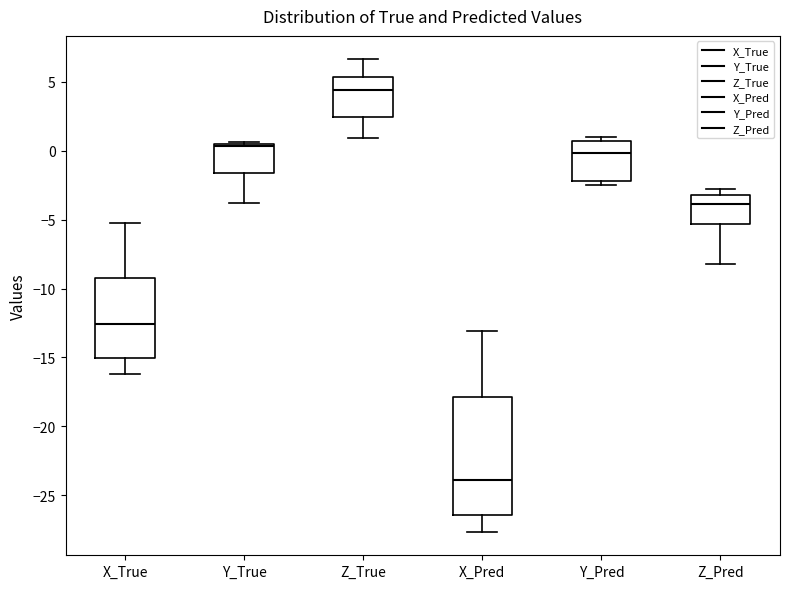

Which box's median line is the highest?

Z_True